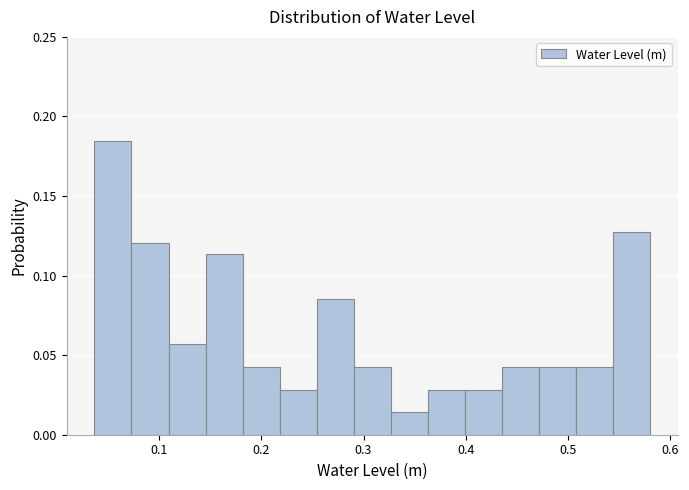

Around what value on the x-axis is the tallest bar? Give the approximate position of its centre, as read against the axis.

0.06